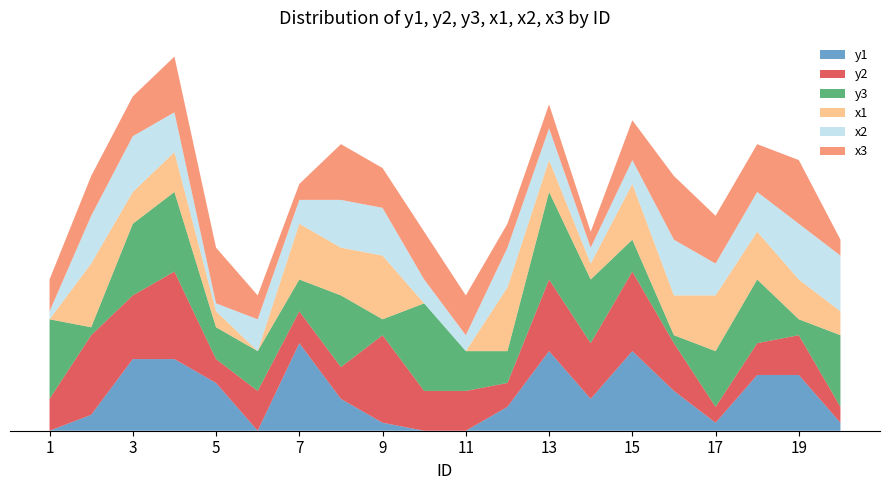

Reading left to right, transcribe all the data shown in this chart.

y1: 1=0	2=2	3=9	4=9	5=6	6=0	7=11	8=4	9=1	10=0	11=0	12=3	13=10	14=4	15=10	16=5	17=1	18=7	19=7	20=1
y2: 1=4	2=10	3=8	4=11	5=3	6=5	7=4	8=4	9=11	10=5	11=5	12=3	13=9	14=7	15=10	16=6	17=2	18=4	19=5	20=2
y3: 1=10	2=1	3=9	4=10	5=4	6=5	7=4	8=9	9=2	10=11	11=5	12=4	13=11	14=8	15=4	16=1	17=7	18=8	19=2	20=9
x1: 1=0	2=8	3=4	4=5	5=2	6=0	7=7	8=6	9=8	10=0	11=0	12=8	13=4	14=2	15=7	16=5	17=7	18=6	19=5	20=3
x2: 1=1	2=6	3=7	4=5	5=1	6=4	7=3	8=6	9=6	10=3	11=2	12=5	13=4	14=2	15=3	16=7	17=4	18=5	19=7	20=7
x3: 1=4	2=5	3=5	4=7	5=7	6=3	7=2	8=7	9=5	10=6	11=5	12=3	13=3	14=2	15=5	16=8	17=6	18=6	19=8	20=2